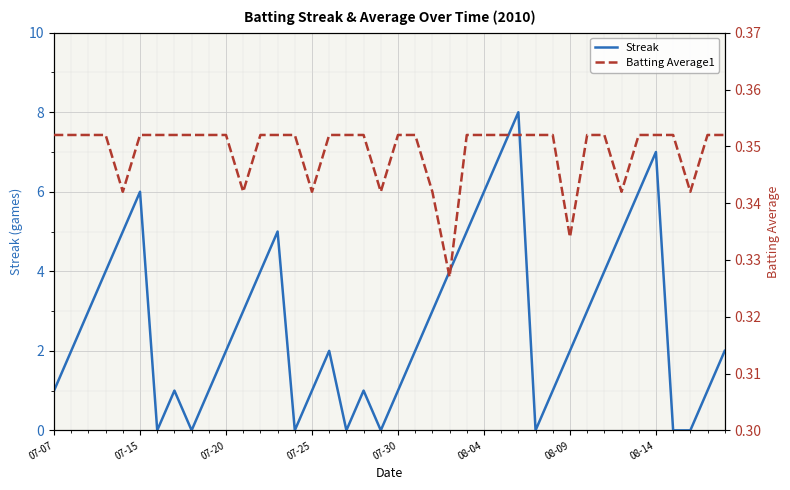

True or false: Streak and Batting Average1 cross at least once.

True